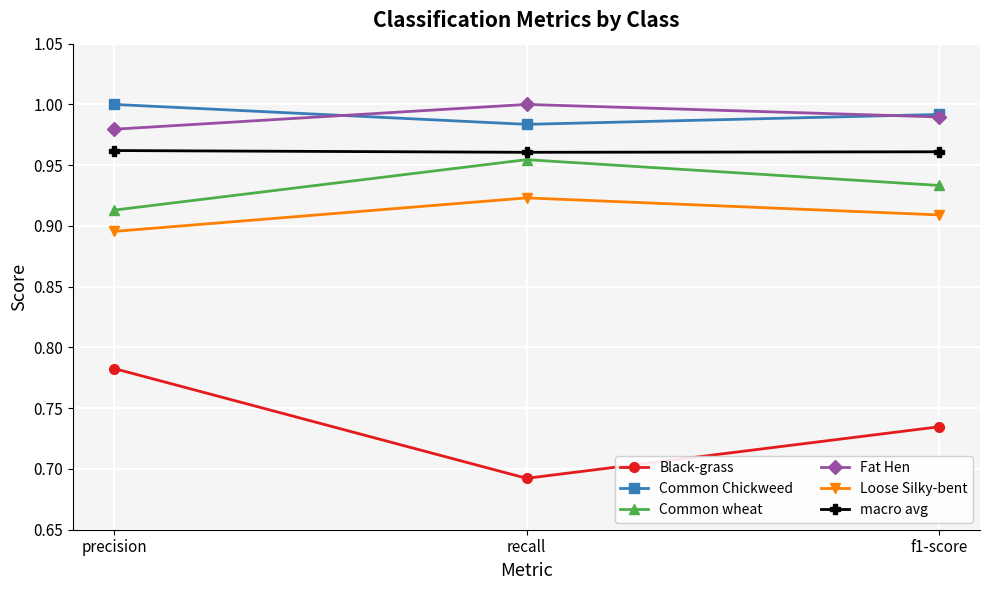

Is this an area chart (filled region under the line)?

No